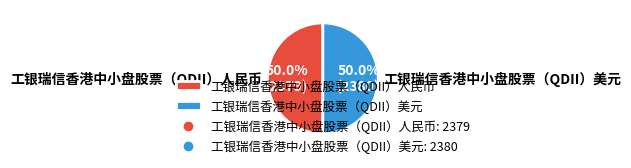

What is the ratio of the value at 工银瑞信香港中小盘股票（QDII）美元 to the value at 工银瑞信香港中小盘股票（QDII）人民币?

1.0